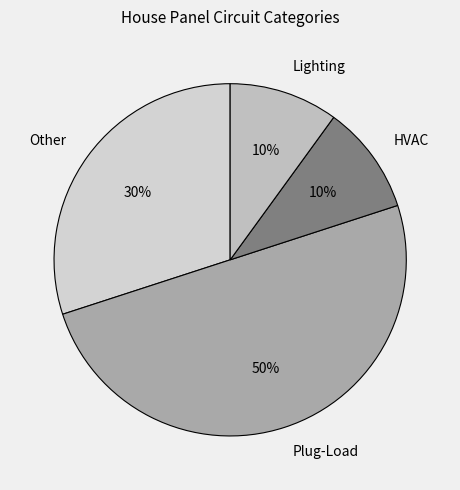

To the nearest percent, what is the average slice percentage?

25%